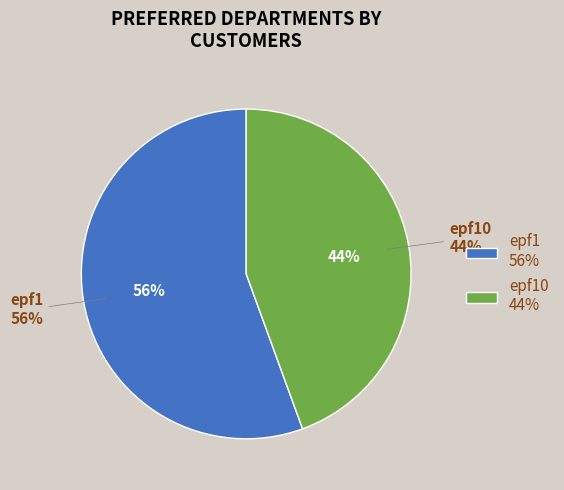

Combined, do epf1 and epf10 account for over 50%?

Yes